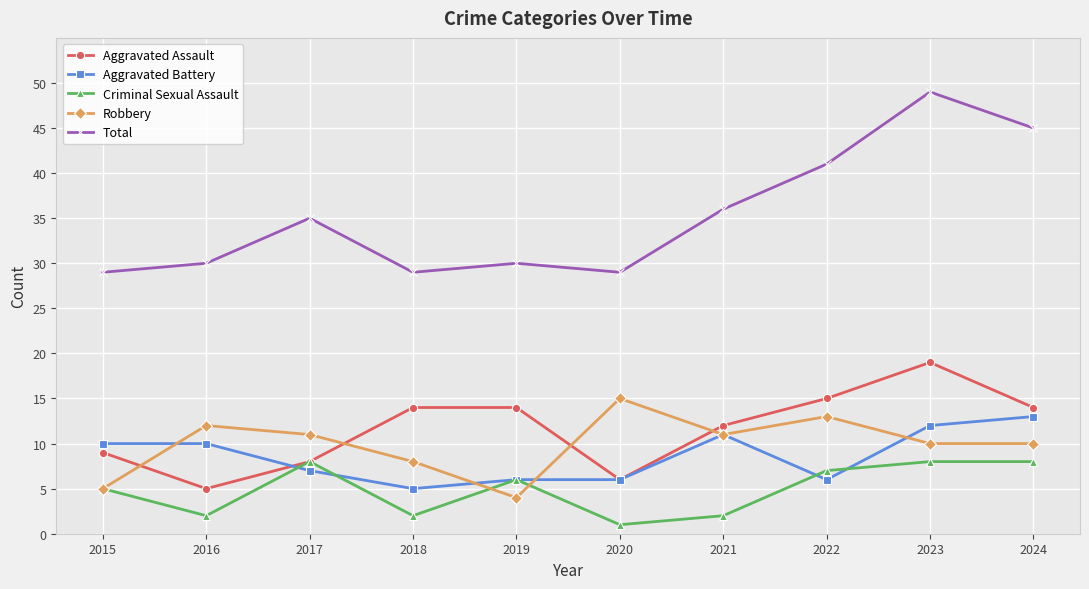

What is the sum of all Criminal Sexual Assault values?

49